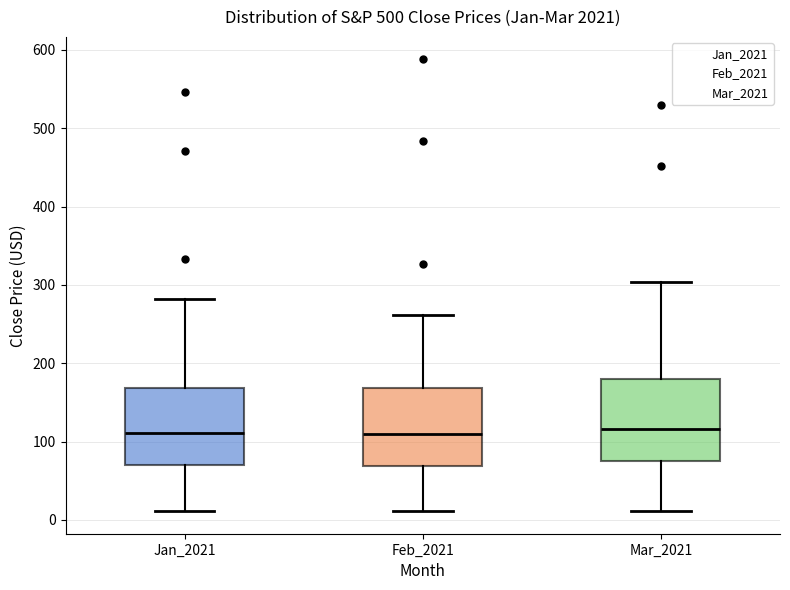

Reading left to right, read every box against the y-axis: the position of its median line, the range the box covers, and the ends of its whiskers. The values are not printed on the chart, so give them approximately, as read against the axis.

Jan_2021: median 110, box 70 to 170, whiskers 10 to 280
Feb_2021: median 110, box 70 to 170, whiskers 10 to 260
Mar_2021: median 120, box 70 to 180, whiskers 10 to 300